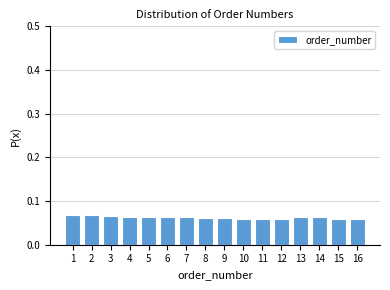

True or false: the data shows 0.0 at 6.

False